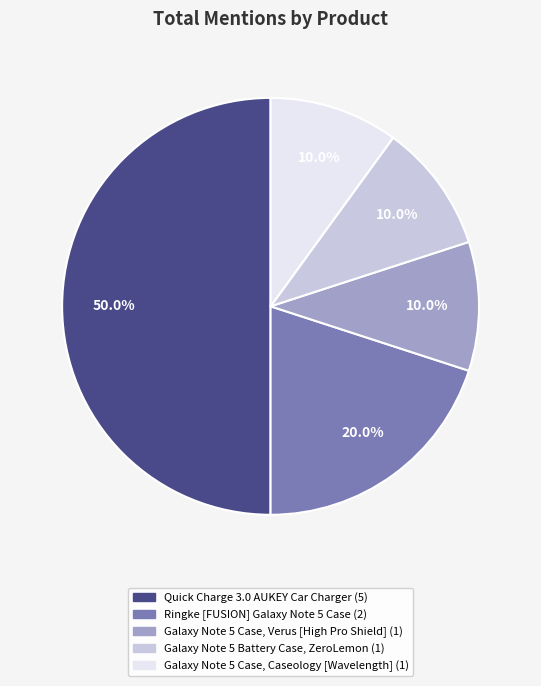

Approximately how many times larger is the value at Galaxy Note 5 Case, Caseology [Wavelength] compared to Quick Charge 3.0 AUKEY Car Charger?

0.2